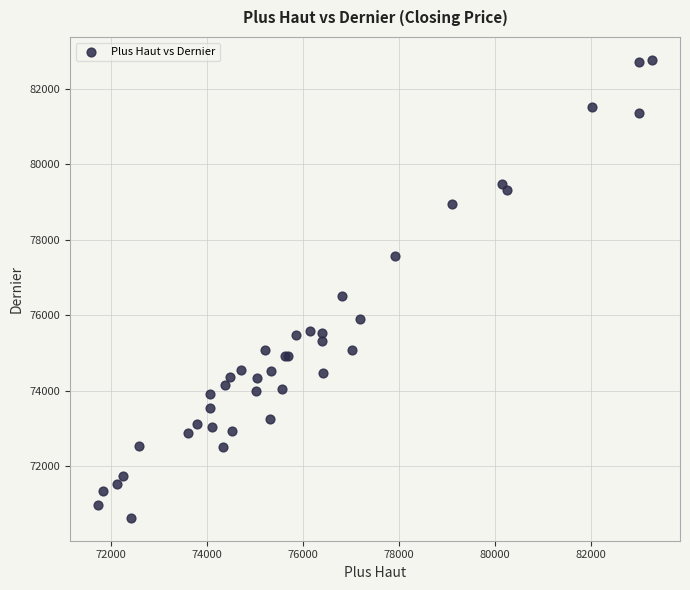

What Y value in the scatter plot is closest to 76705?

76520